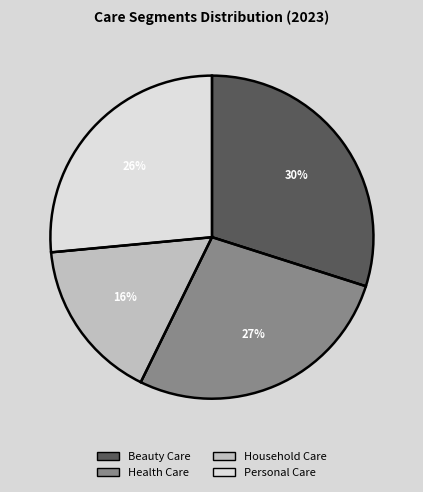

Between Personal Care and Beauty Care, which is larger?

Beauty Care